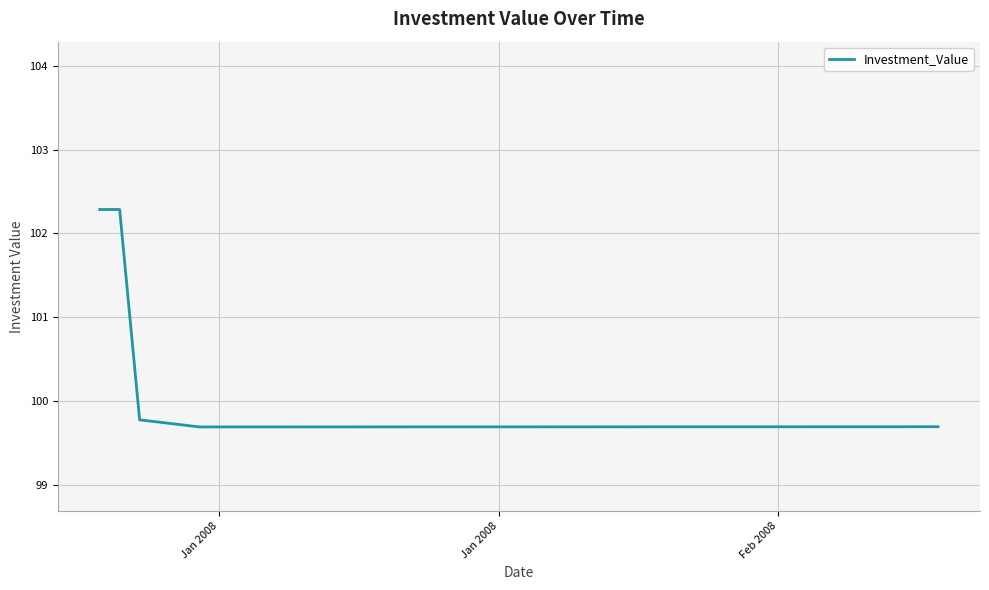

Reading right to left, extract all data points from this chart.

99.7	99.7	99.7	99.7	99.7	99.7	99.7	99.7	99.7	99.7	99.7	99.7	99.7	99.7	99.7	99.7	99.7	99.7	99.7	99.7	99.7	99.7	99.7	99.7	99.7	99.7	99.7	99.8	102.3	102.3